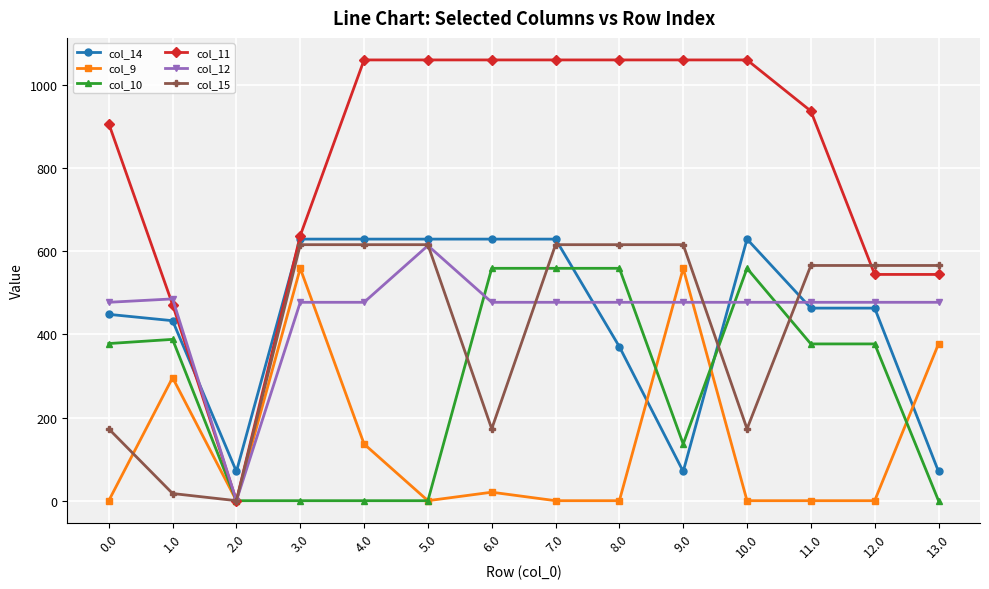

What is the sum of the col_10 values at 9.0 and 7.0?

695.4